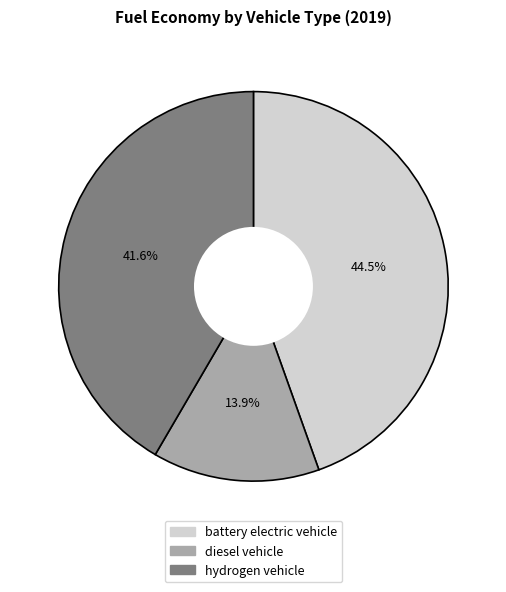

Between battery electric vehicle and diesel vehicle, which is larger?

battery electric vehicle